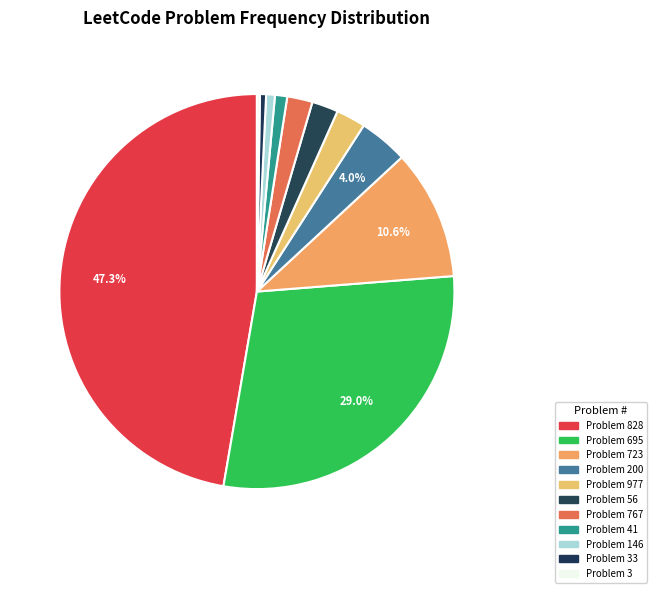

To the nearest percent, what is the difference between the largest and smallest slice percentages?

47%